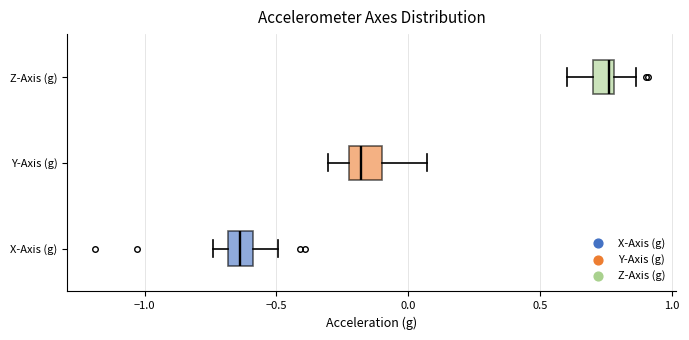

Reading bottom to top, transcribe this box plot: for each box, give where its median line is, the range the box spans, and where its two whiskers end, as read against the x-axis. The values are not printed on the chart, so give them approximately, as read against the axis.

X-Axis (g): median -0.65, box -0.70 to -0.60, whiskers -0.75 to -0.50
Y-Axis (g): median -0.20, box -0.25 to -0.10, whiskers -0.30 to 0.05
Z-Axis (g): median 0.75, box 0.70 to 0.80, whiskers 0.60 to 0.85